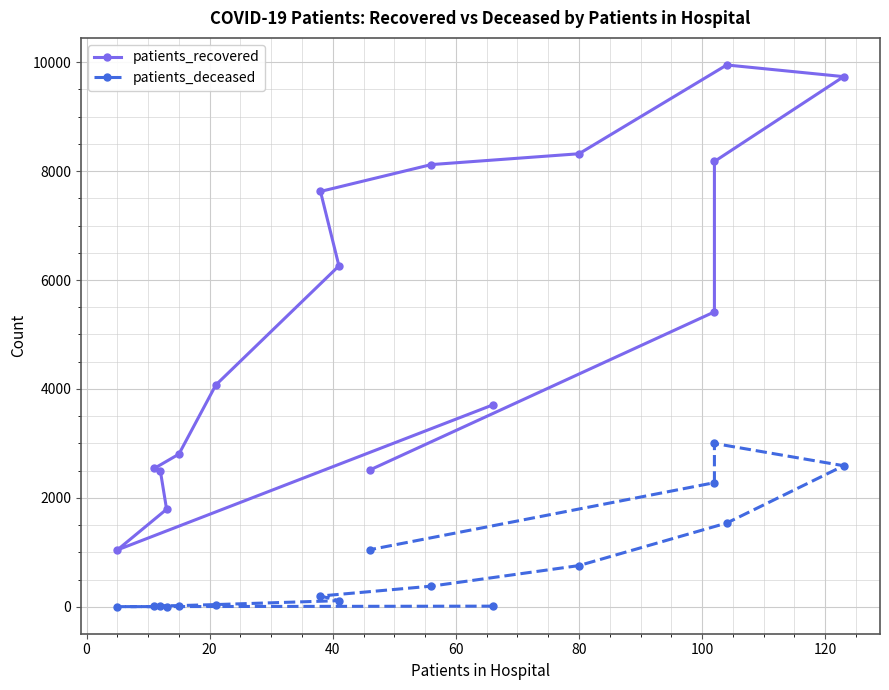

What is the value of the patients_recovered point at the 14th from the left?

8176